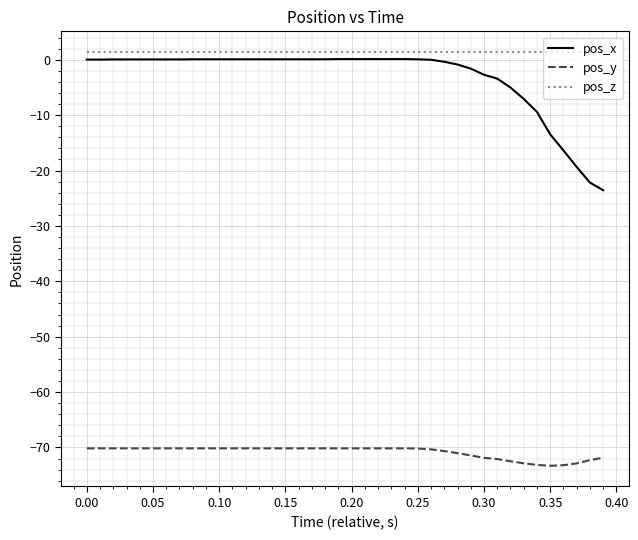

True or false: pos_y and pos_x intersect in this chart.

False